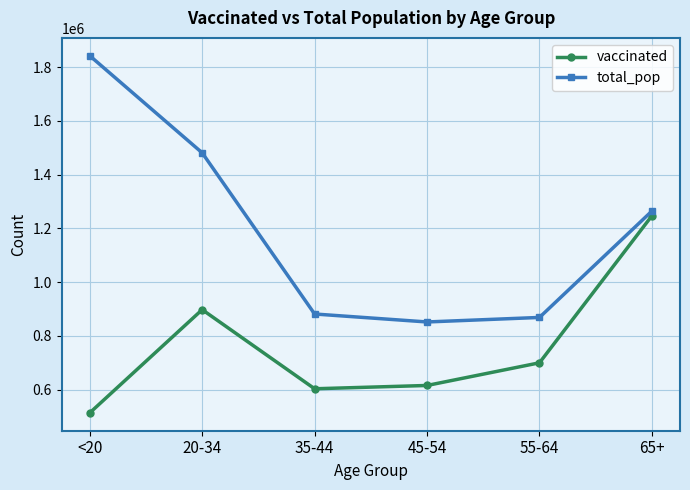

What are all the series names shown in the legend?

vaccinated, total_pop